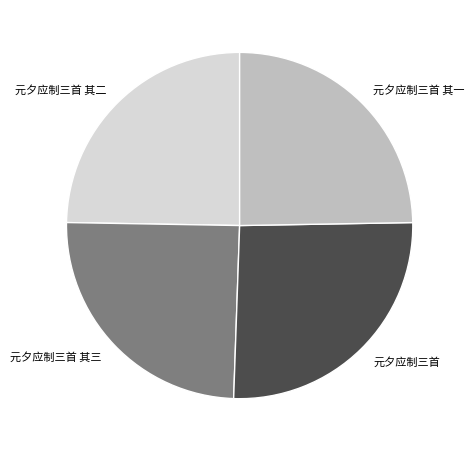

True or false: 元夕应制三首 其二 accounts for 25% of the total.

True